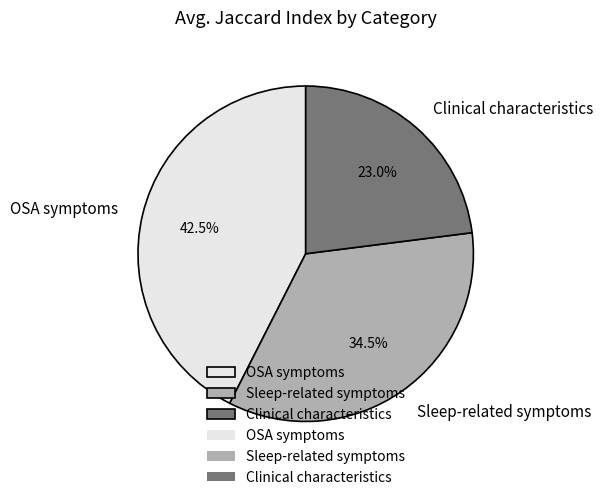

How many segments does this pie chart have?

3